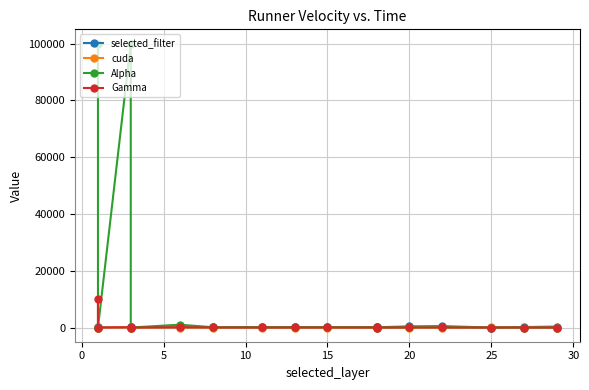

Is it true that Alpha equals 1 at 14?

False